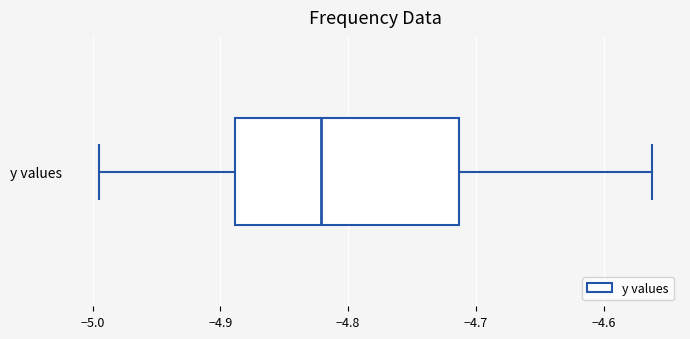

Transcribe this box plot: give where the median line is, the range the box spans, and where the two whiskers end, as read against the x-axis. The values are not printed on the chart, so give them approximately, as read against the axis.

median -4.82, box -4.89 to -4.71, whiskers -4.99 to -4.56